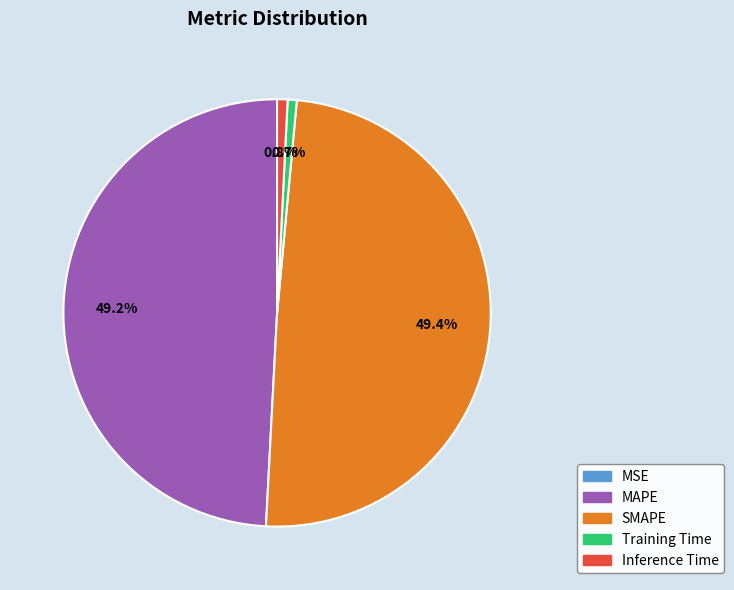

What percentage do Training Time and Inference Time together represent?

1.5%